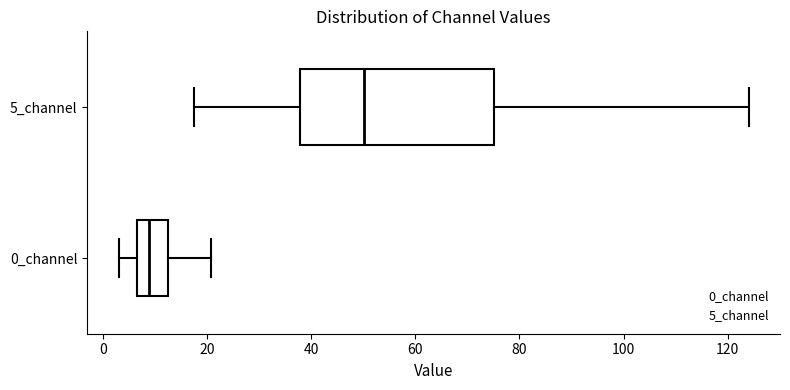

Reading bottom to top, transcribe this box plot: for each box, give where its median line is, the range the box spans, and where its two whiskers end, as read against the x-axis. The values are not printed on the chart, so give them approximately, as read against the axis.

0_channel: median 8, box 6 to 12, whiskers 4 to 20
5_channel: median 50, box 38 to 76, whiskers 18 to 124